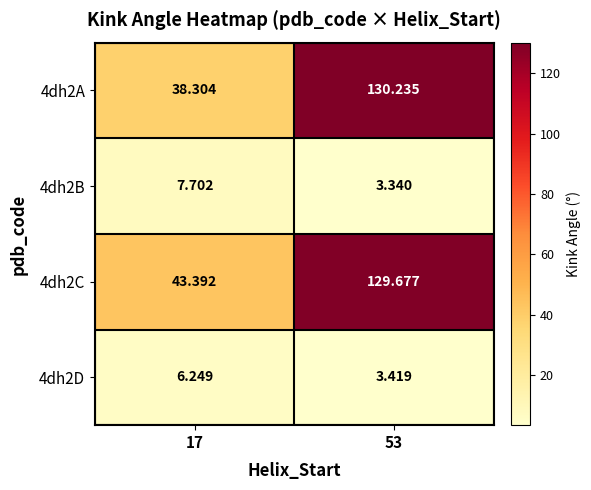

Is the value of 4dh2D at 17 greater than the value of 4dh2B at 17?

No